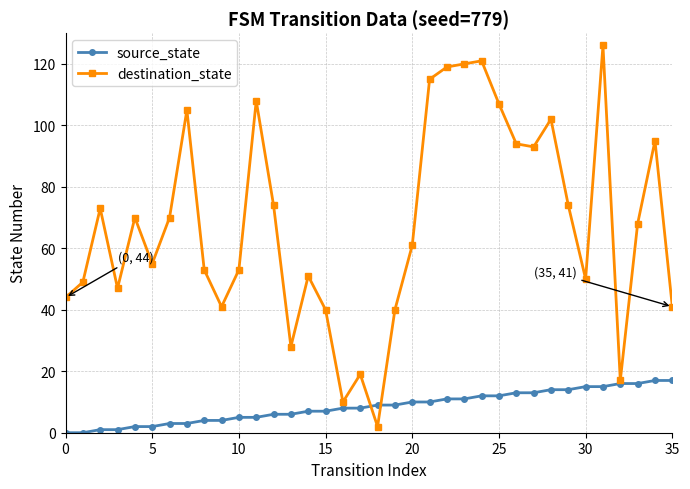

What is the value of the source_state point at the 35th from the left?

17